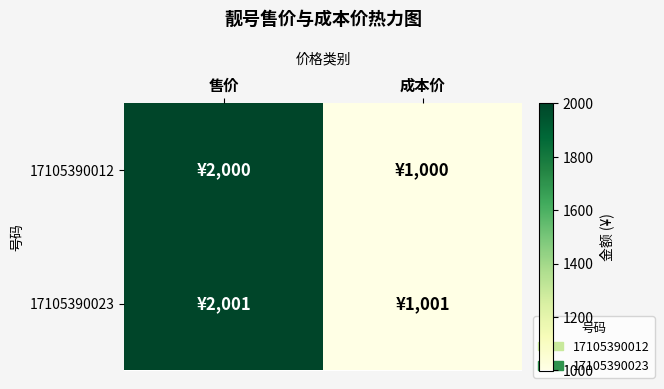

What is the maximum value shown in the chart?

2001